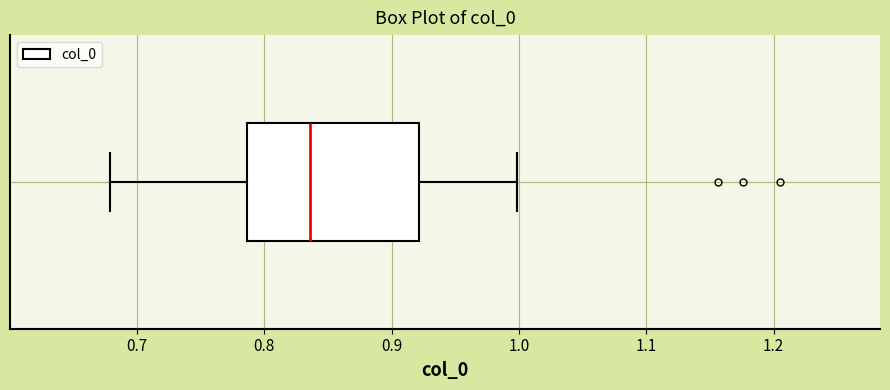

Where is the left edge of the box on the x-axis? The values are not printed on the chart, so give them approximately, as read against the axis.

0.79